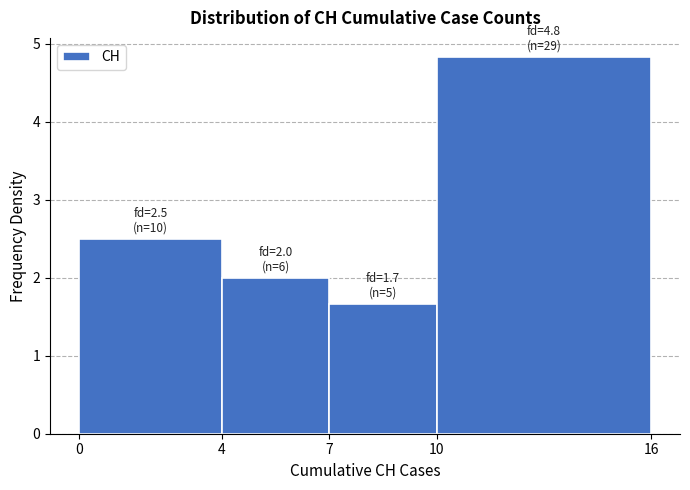

Which range on the x-axis has the tallest bar?

10 to 16